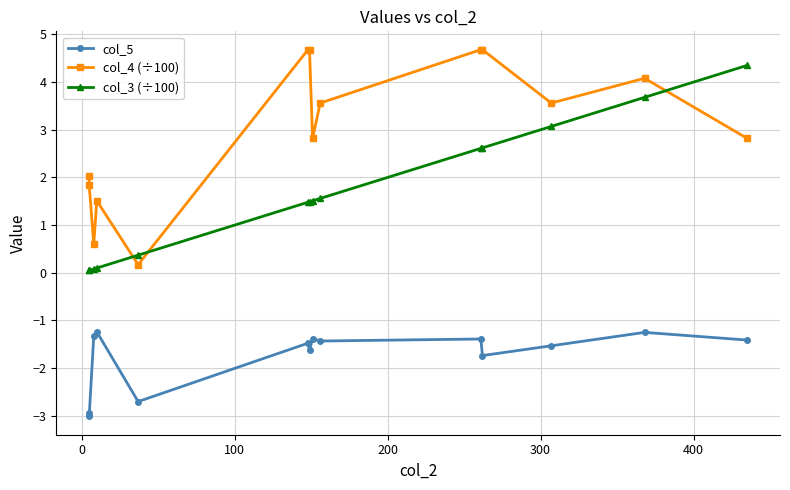

Rank the series by their average value, from highest to lowest.

col_4 (÷100), col_3 (÷100), col_5